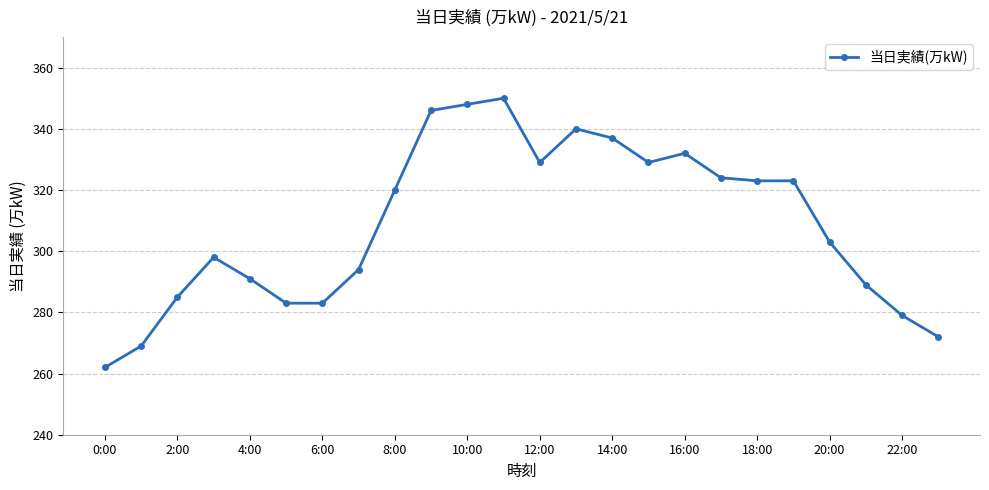

How many values are below 320?

12